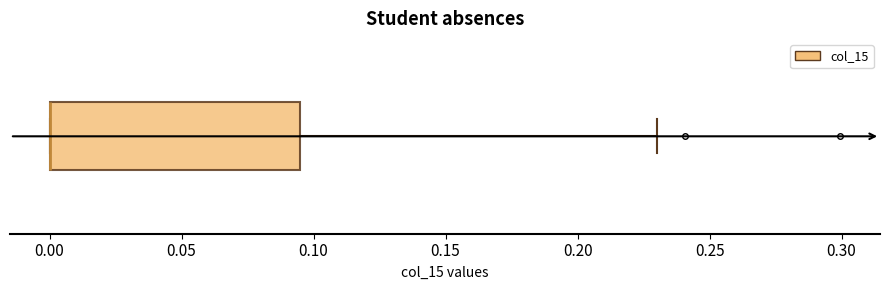

Transcribe this box plot: give where the median line is, the range the box spans, and where the two whiskers end, as read against the x-axis. The values are not printed on the chart, so give them approximately, as read against the axis.

median 0.000 (drawn on the box's left edge), box 0.000 to 0.095, whiskers 0.000 to 0.230